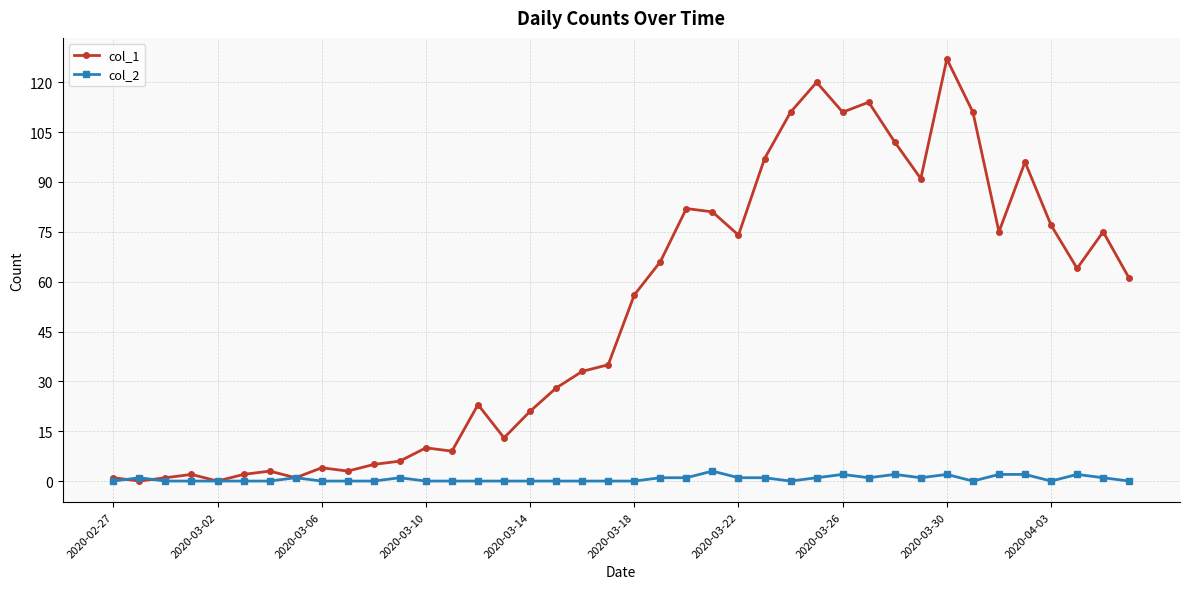

True or false: col_2 has more than 0 interior local peaks.

True